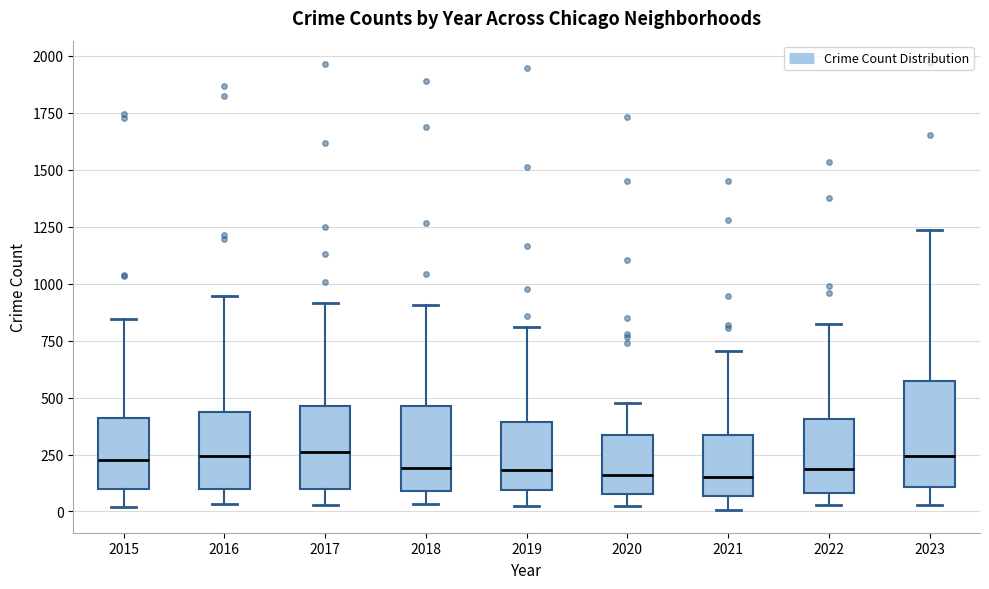

Reading left to right, transcribe this box plot: for each box, give where its median line is, the range the box spans, and where its two whiskers end, as read against the y-axis. The values are not printed on the chart, so give them approximately, as read against the axis.

2015: median 200, box 100 to 400, whiskers 0 to 850
2016: median 250, box 100 to 450, whiskers 50 to 950
2017: median 250, box 100 to 450, whiskers 50 to 900
2018: median 200, box 100 to 450, whiskers 50 to 900
2019: median 200, box 100 to 400, whiskers 50 to 800
2020: median 150, box 100 to 350, whiskers 50 to 500
2021: median 150, box 50 to 350, whiskers 0 to 700
2022: median 200, box 100 to 400, whiskers 50 to 800
2023: median 250, box 100 to 550, whiskers 50 to 1250